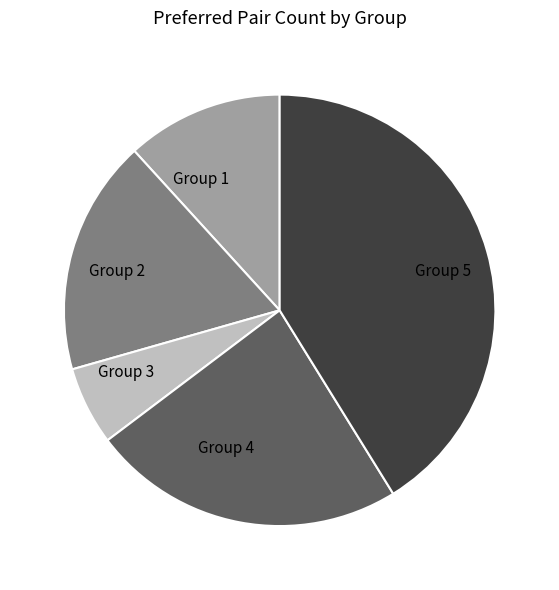

Count the number of slices in the pie.

5